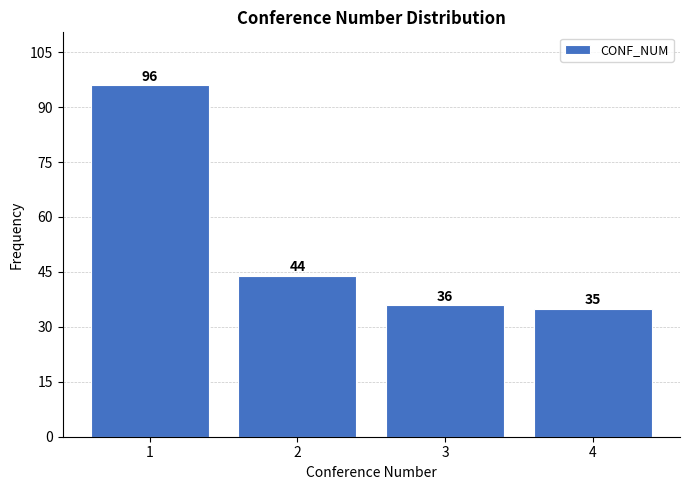

How tall is the bar that spans 3.5 to 4.5 on the x-axis?

35